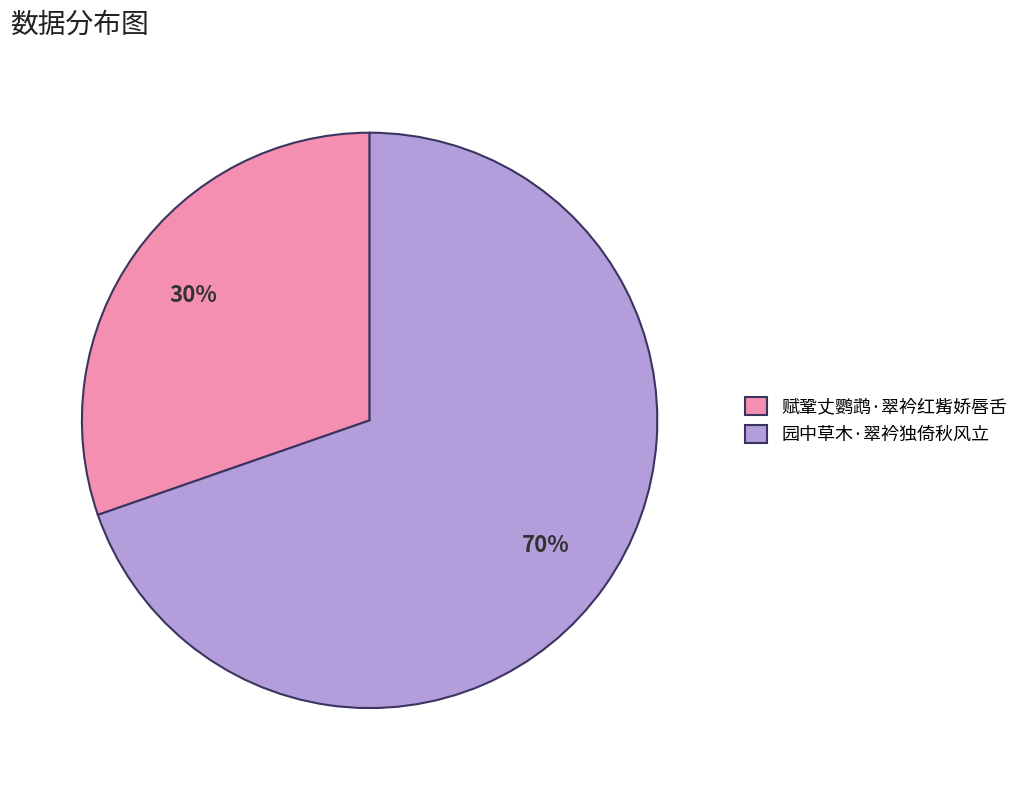

Is 赋鞏丈鹦鹉·翠衿红觜娇唇舌 the majority of the pie?

No